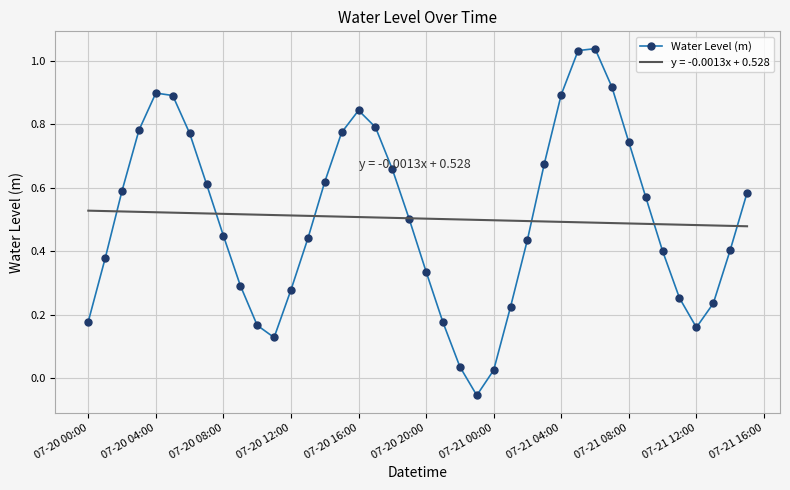

Rank the series by their maximum value, from highest to lowest.

Water Level (m), y = -0.0013x + 0.528